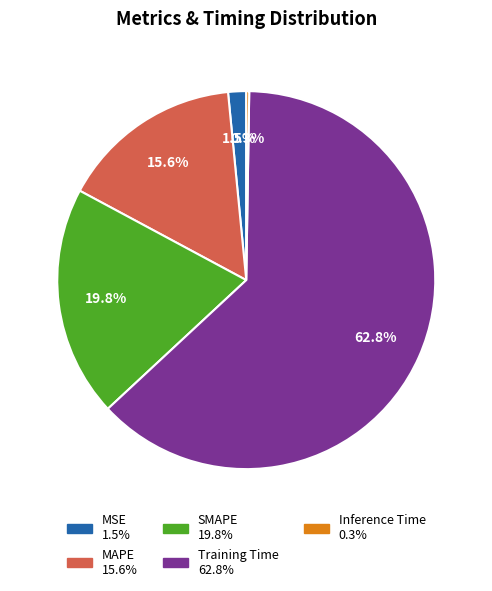

Which slice represents more than half of the pie?

Training Time